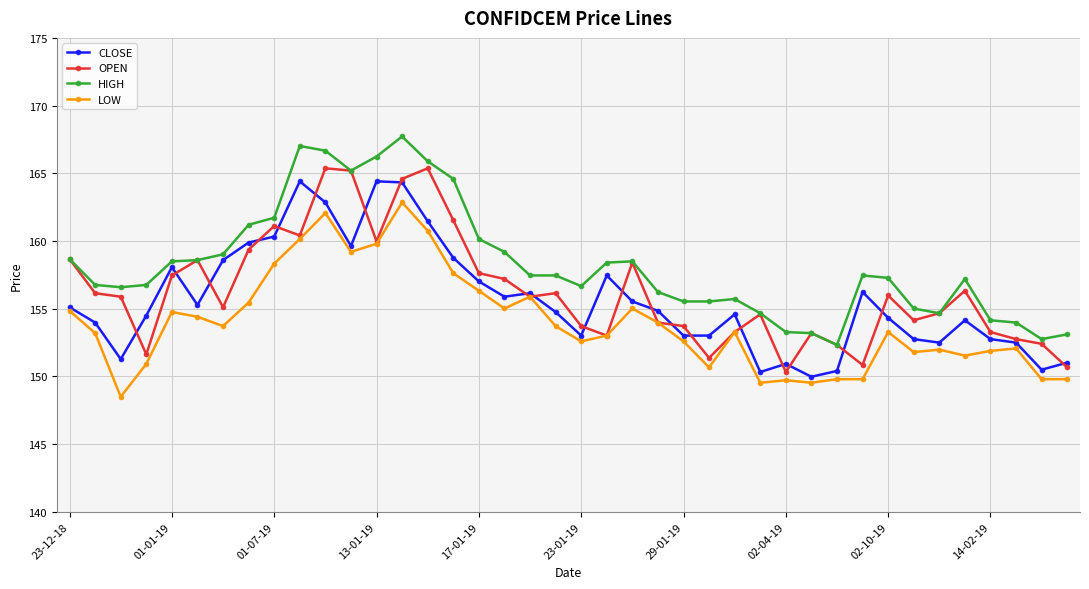

True or false: LOW has more than 0 interior local peaks.

True